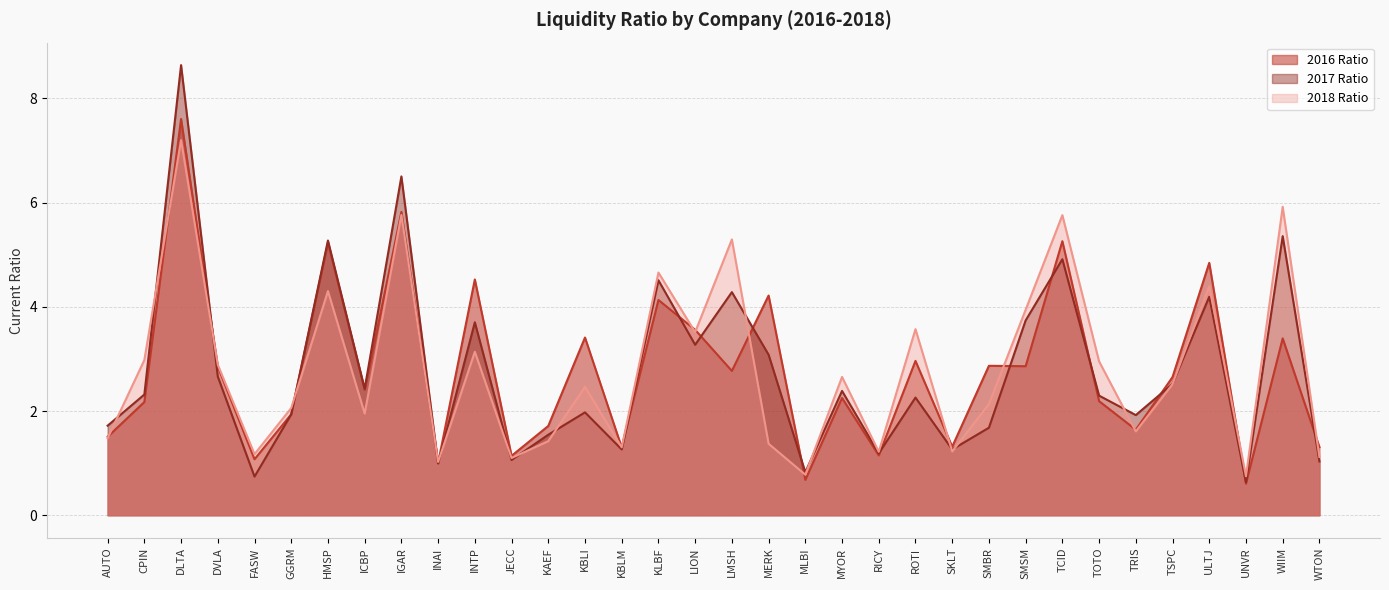

List the labels in order of 2018 Ratio value, smallest first.

UNVR, MLBI, INAI, JECC, WTON, FASW, RICY, SKLT, KBLM, MERK, KAEF, AUTO, TRIS, ICBP, GGRM, SMBR, KBLI, TSPC, MYOR, DVLA, TOTO, CPIN, INTP, LION, ROTI, SMSM, HMSP, ULTJ, KLBF, LMSH, TCID, IGAR, WIIM, DLTA